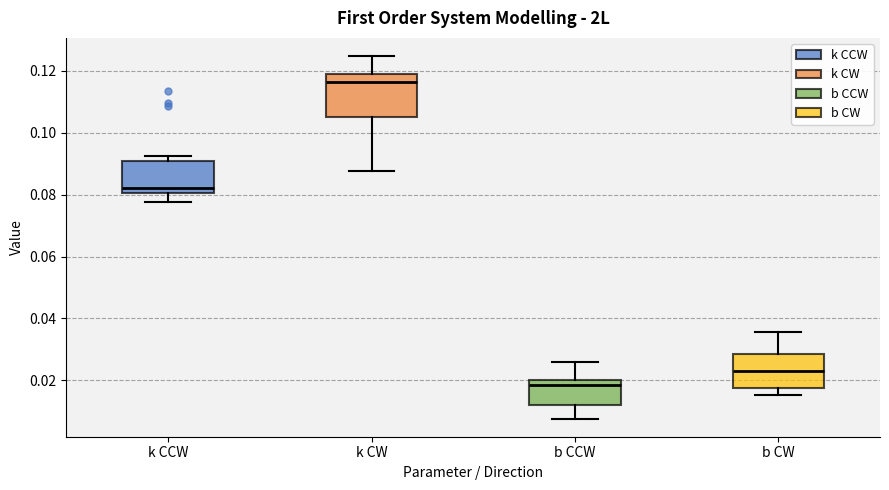

Where does the lower whisker of the box for k CCW end on the y-axis? The values are not printed on the chart, so give them approximately, as read against the axis.

0.078